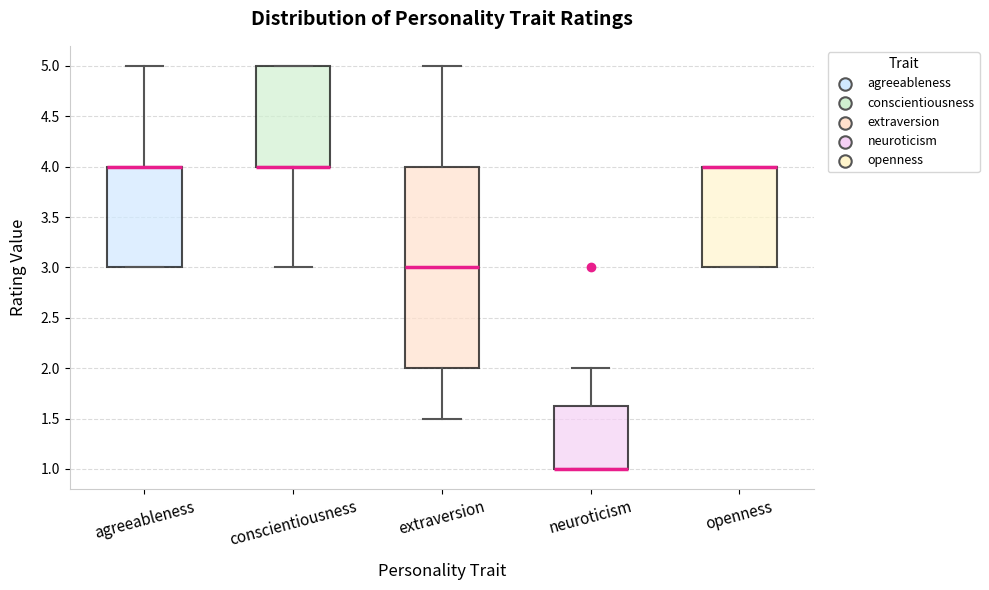

Which box is the tallest, from its lower edge to its upper edge?

extraversion